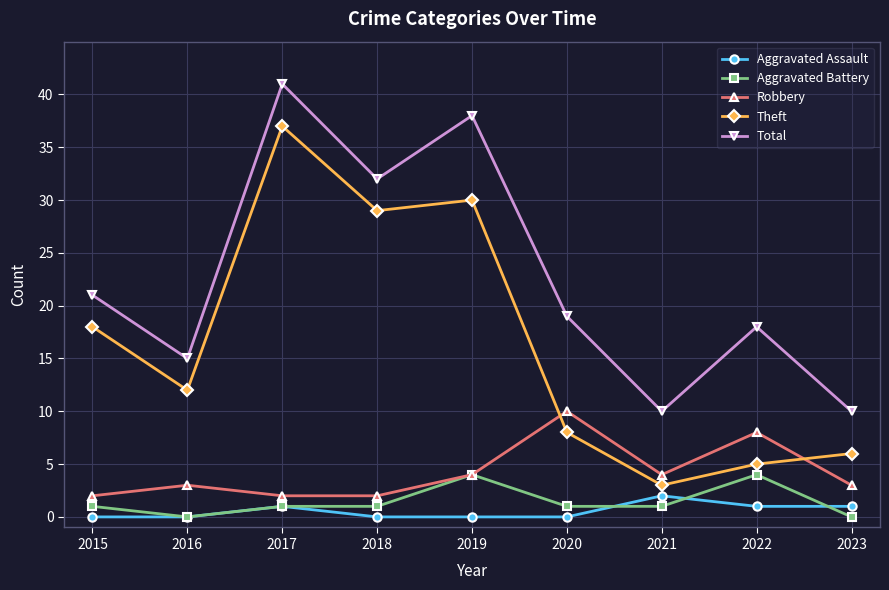

Count the number of data series in this chart.

5